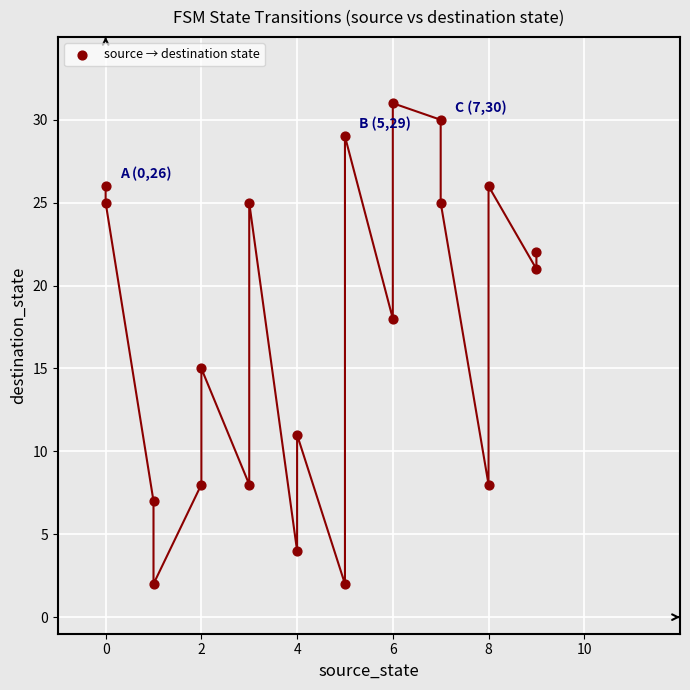

What is the range of X values (max minus min)?

9